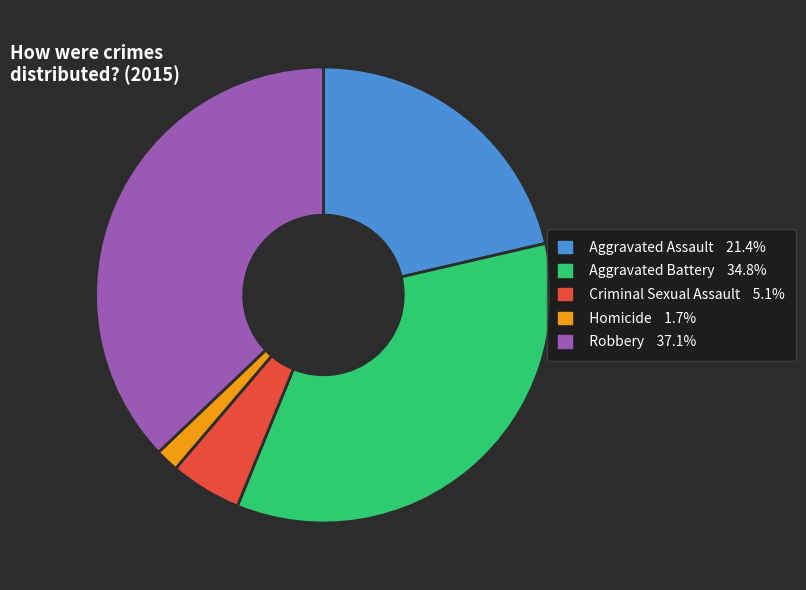

Between Homicide and Criminal Sexual Assault, which is larger?

Criminal Sexual Assault